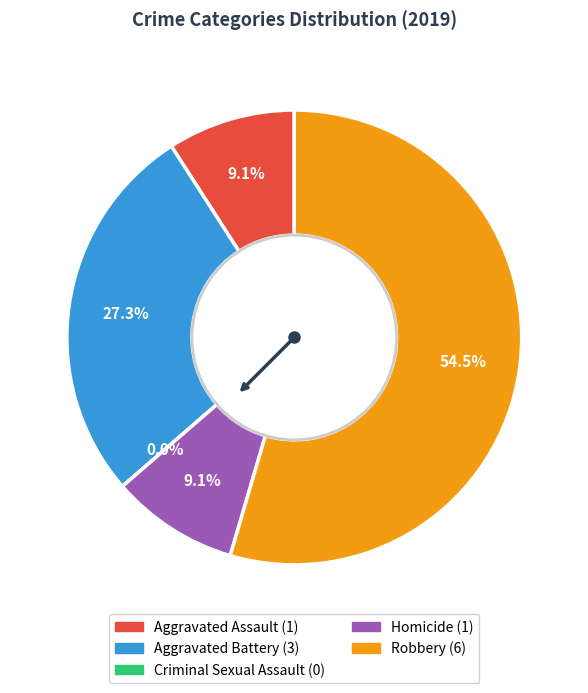

Rank the categories by value from lowest to highest.

Criminal Sexual Assault, Aggravated Assault, Homicide, Aggravated Battery, Robbery